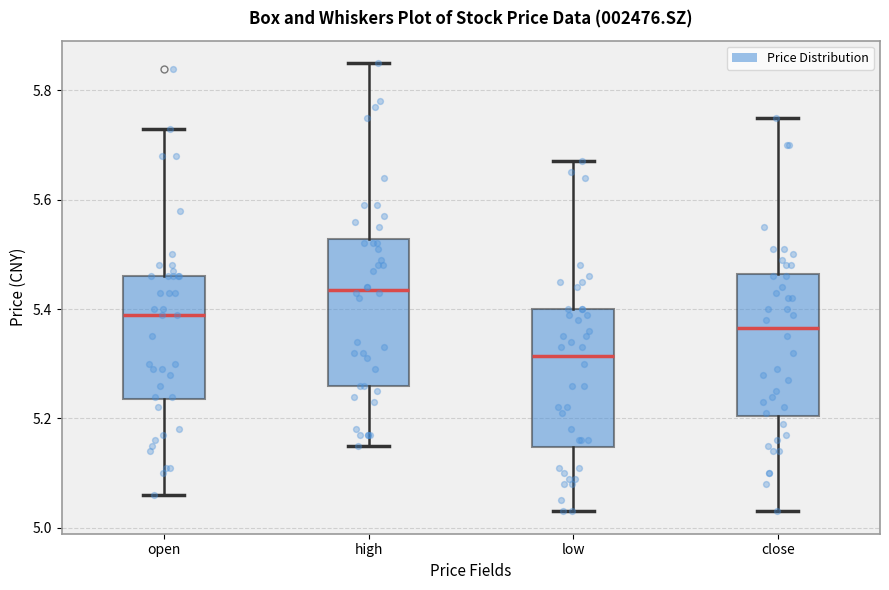

Where is the lower edge of the box for high on the y-axis? The values are not printed on the chart, so give them approximately, as read against the axis.

5.26